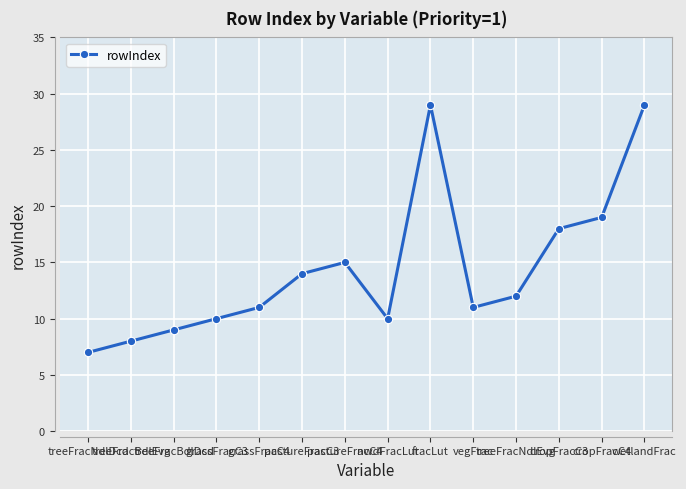

How many points are higher than both their immediate neighbors (excluding endpoints)?

2